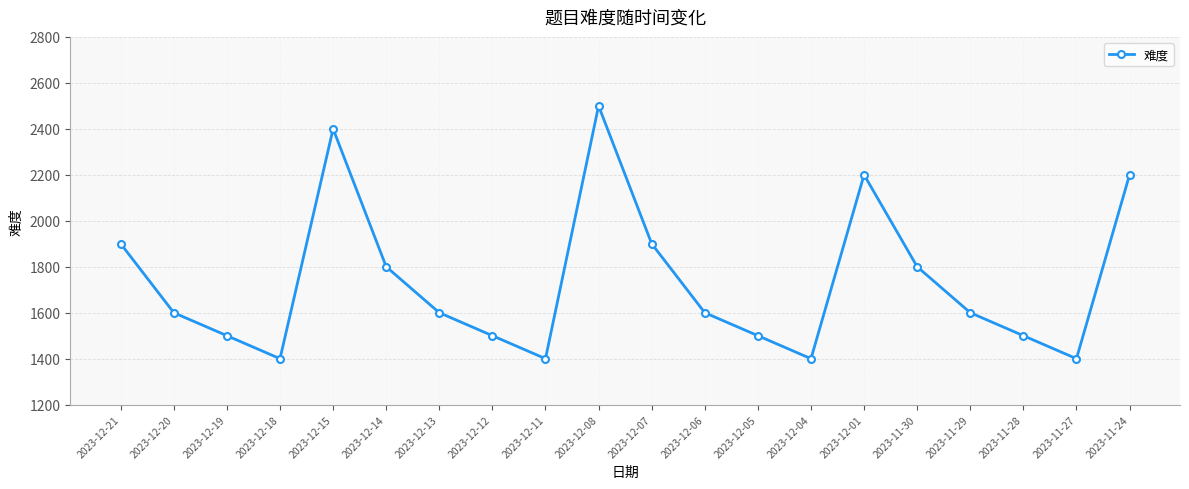

What is the average value?

1735